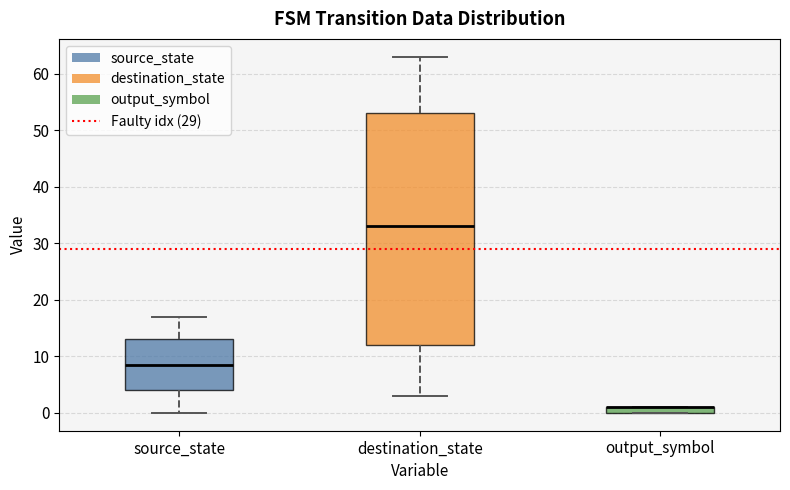

Where is the lower edge of the box for source_state on the y-axis? The values are not printed on the chart, so give them approximately, as read against the axis.

4